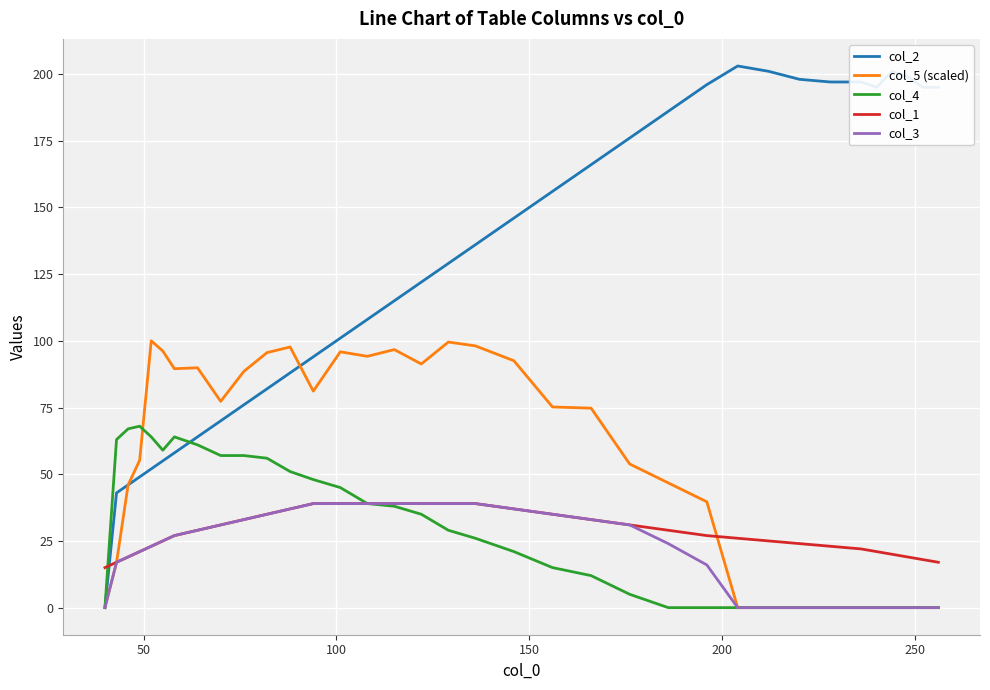

Which series has the largest total across all categories?

col_2